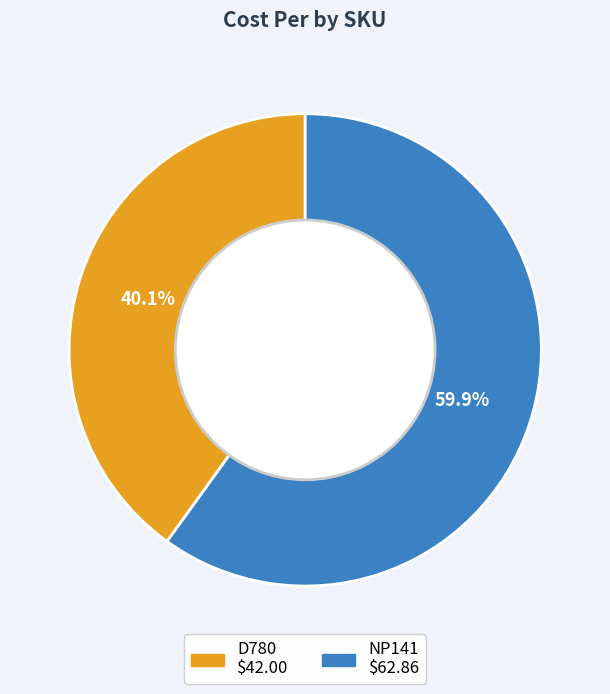

How many segments does this pie chart have?

2